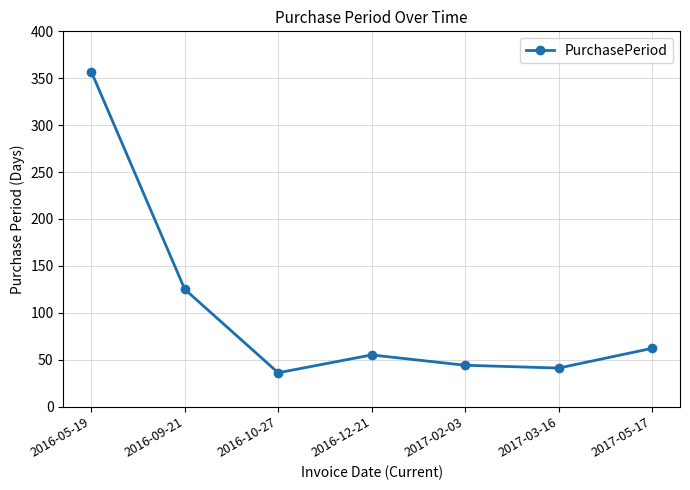

What is the label of the 1st point from the right?

2017-05-17